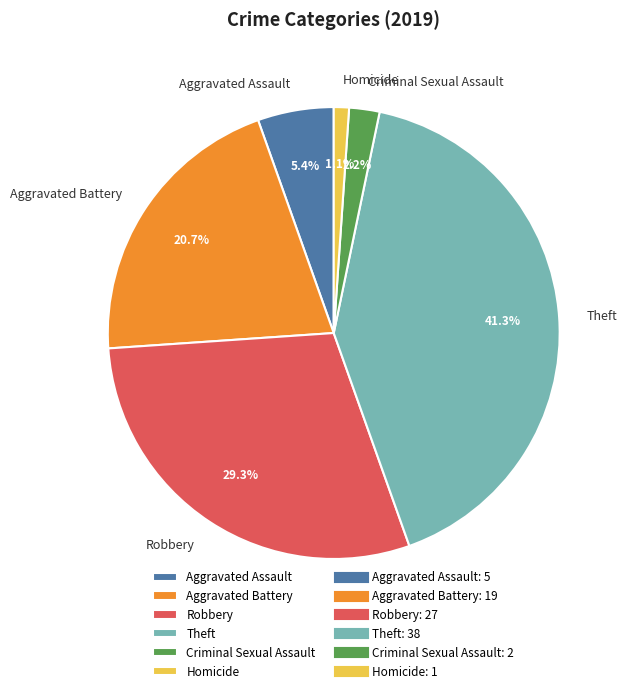

What percentage do Robbery and Aggravated Battery together represent?

50.0%